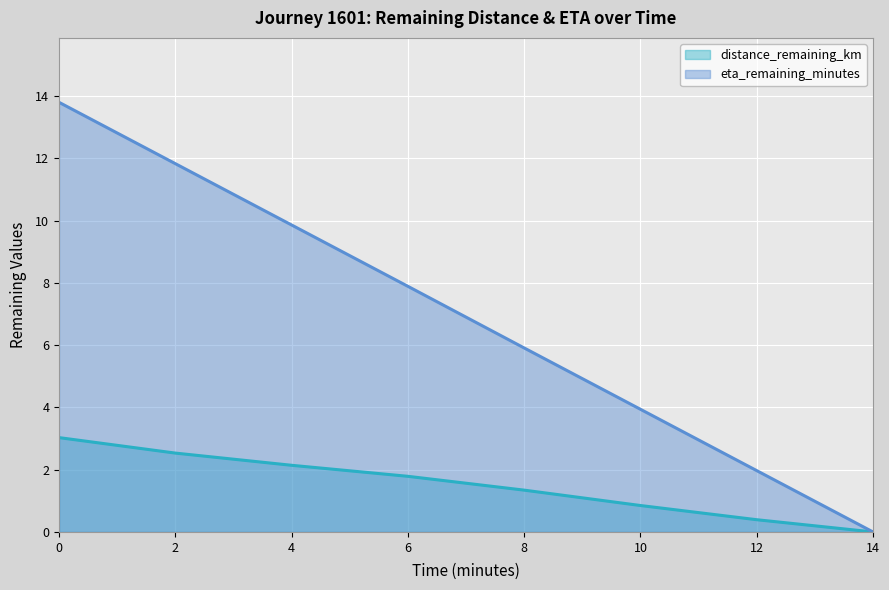

Does the chart display data point markers on the line(s)?

No